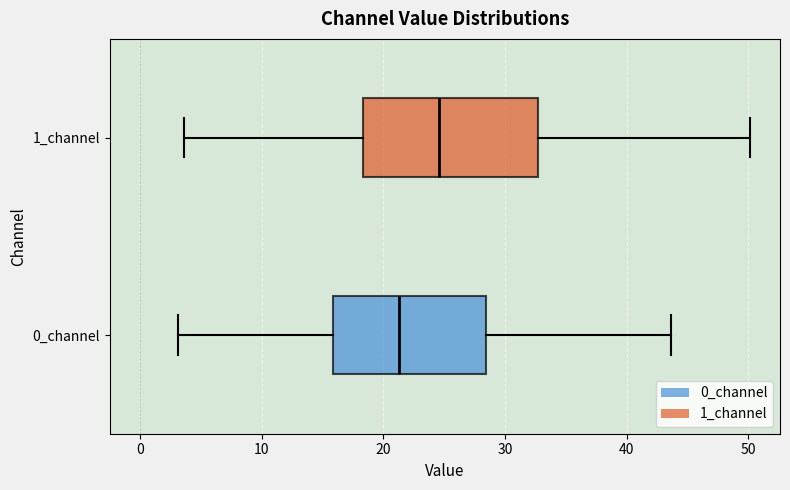

Reading bottom to top, transcribe this box plot: for each box, give where its median line is, the range the box spans, and where its two whiskers end, as read against the x-axis. The values are not printed on the chart, so give them approximately, as read against the axis.

0_channel: median 21, box 16 to 28, whiskers 3 to 44
1_channel: median 25, box 18 to 33, whiskers 4 to 50